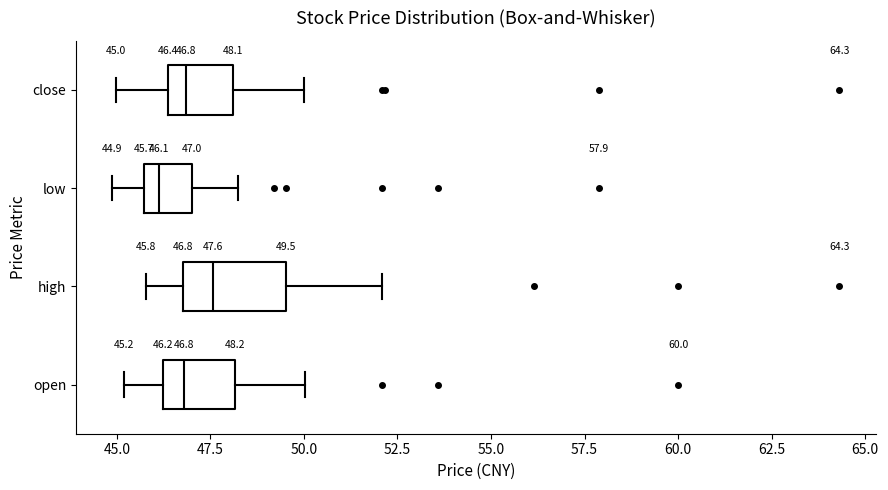

Comparing the boxes themselves (not the whiskers), which one is the widest?

high